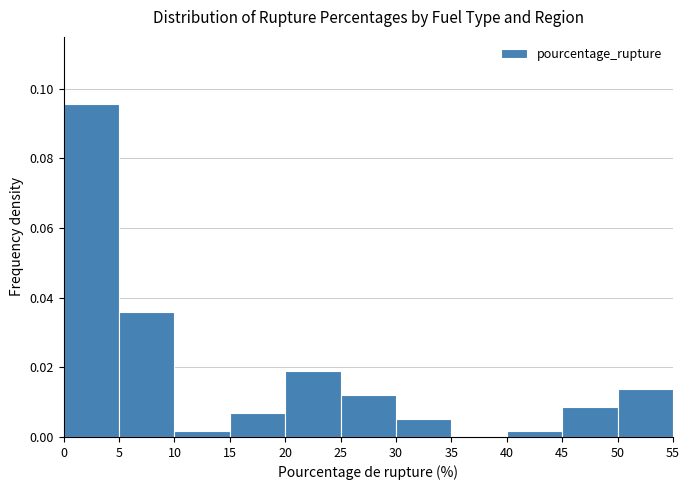

Reading left to right, list every bar in this chart as the range it spans on the x-axis followed by its height. The values are not printed on the chart, so give them approximately, as read against the axis.

0 to 5: 0.096
5 to 10: 0.036
10 to 15: under 0.002
15 to 20: 0.006
20 to 25: 0.018
25 to 30: 0.012
30 to 35: 0.006
35 to 40: 0
40 to 45: under 0.002
45 to 50: 0.008
50 to 55: 0.014